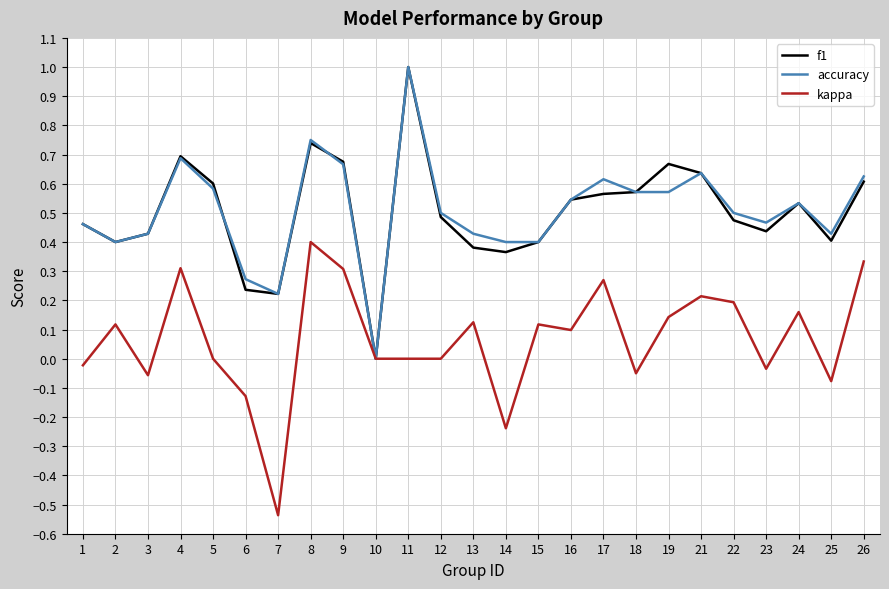

What is the maximum value shown in the chart?

1.0